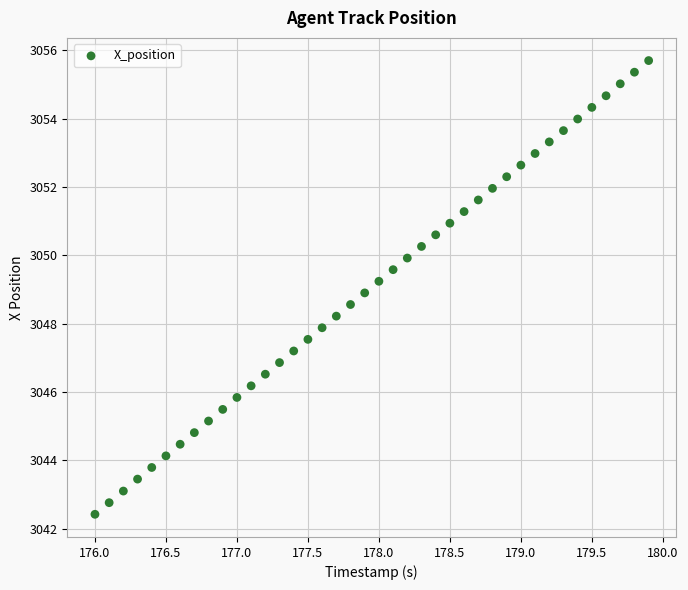

What is the range of X values (max minus min)?

3.9